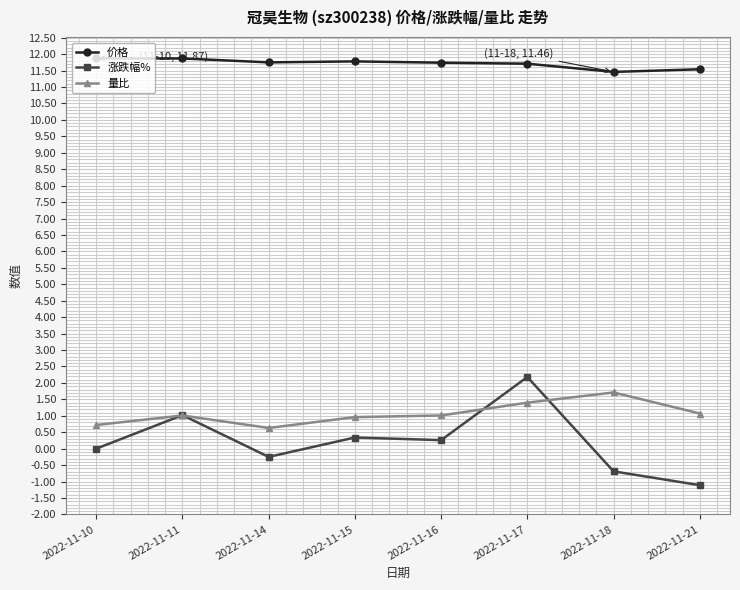

True or false: 涨跌幅% and 价格 cross at least once.

False